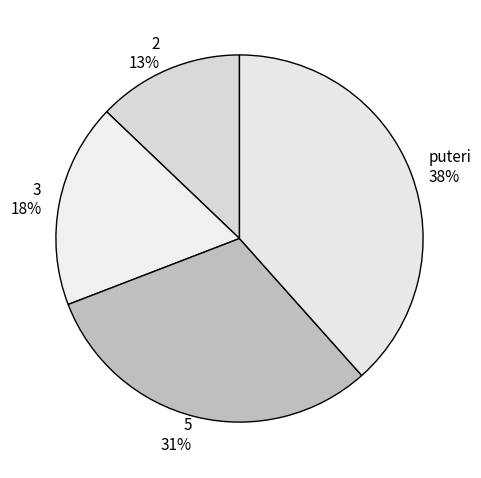

Is there a majority slice in this chart?

No